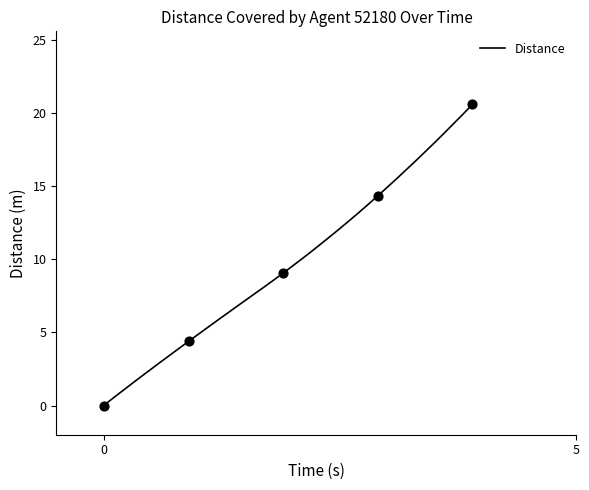

What is the difference between the maximum and minimum values?

20.6